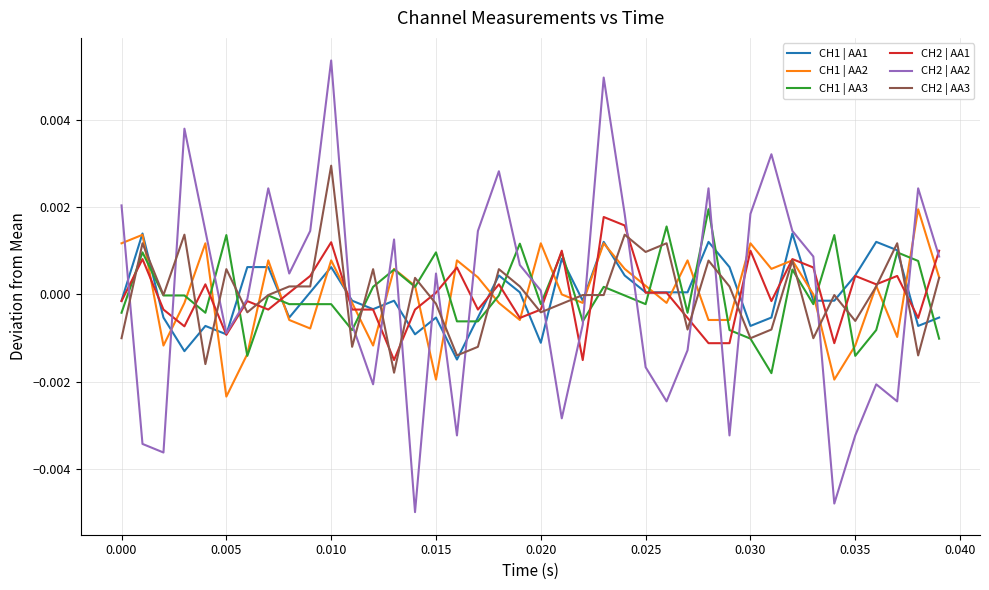

What are all the series names shown in the legend?

CH1 | AA1, CH1 | AA2, CH1 | AA3, CH2 | AA1, CH2 | AA2, CH2 | AA3